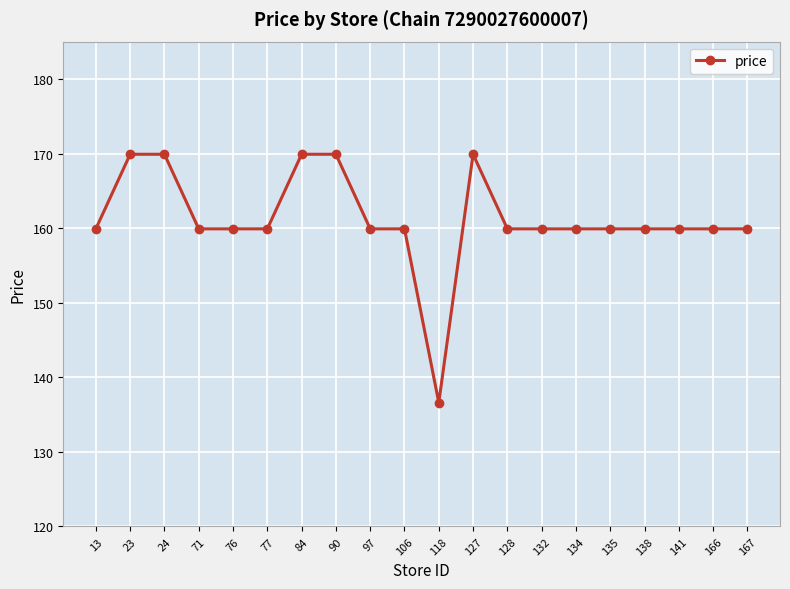

What is the sum of all values?

3224.7